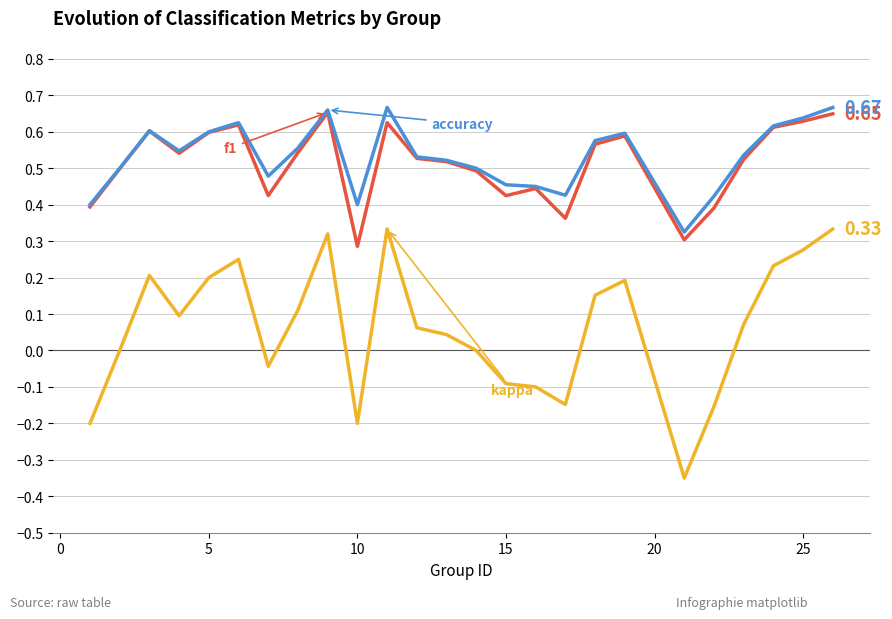

Is it true that kappa equals -0.0 at 20?

False